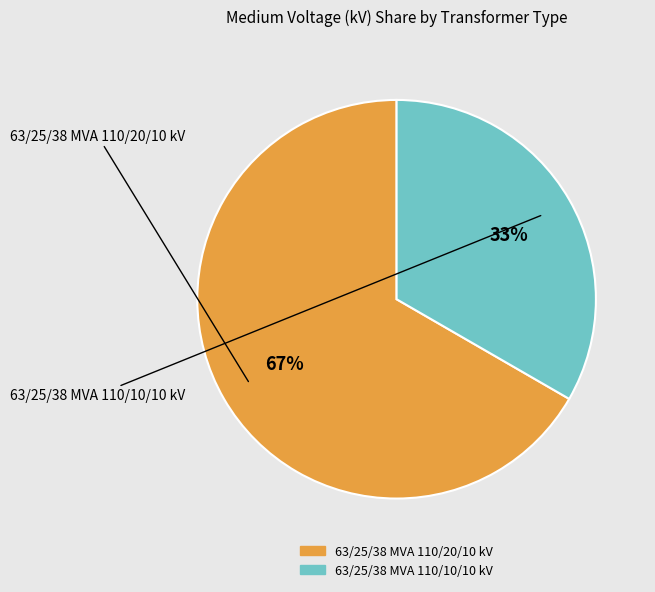

What is the smallest slice in the pie chart?

63/25/38 MVA 110/10/10 kV